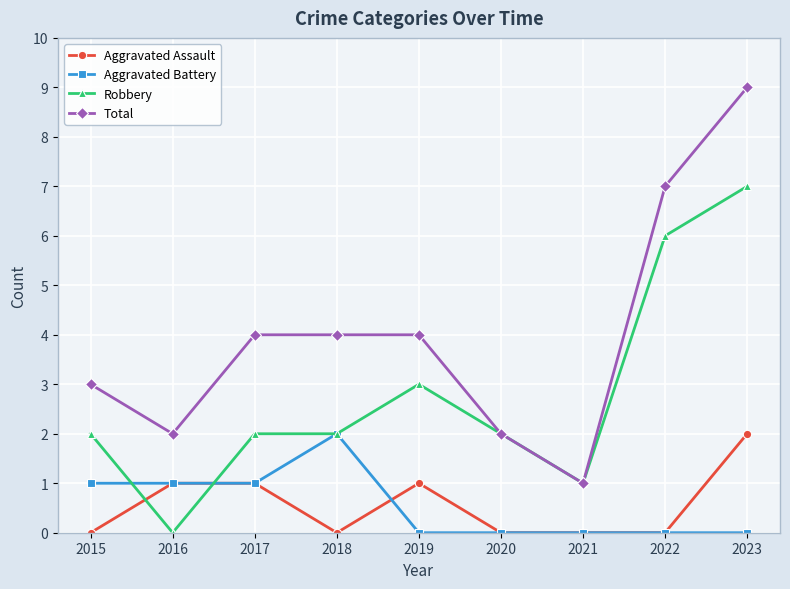

What is the difference between the second highest and minimum values in the Total series?

6